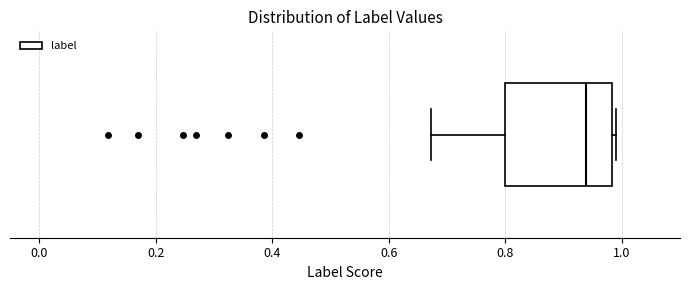

Where is the right edge of the box on the x-axis? The values are not printed on the chart, so give them approximately, as read against the axis.

0.98